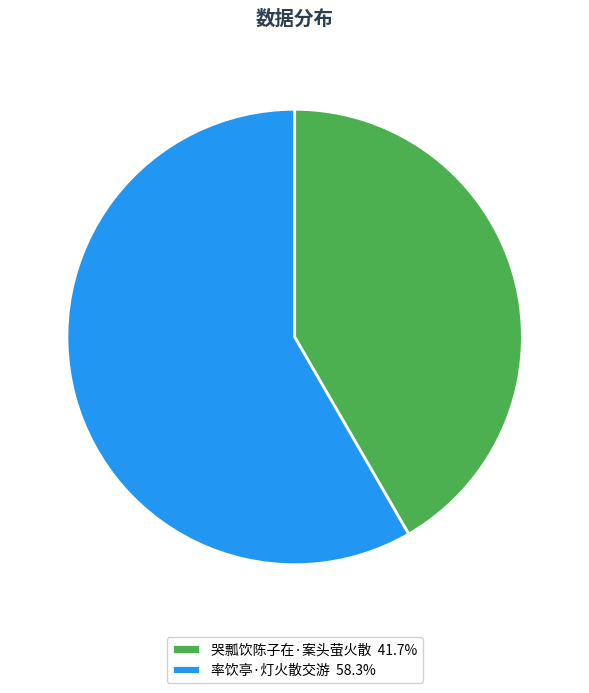

Which category has the smallest portion of the pie?

哭瓢饮陈子在·案头萤火散